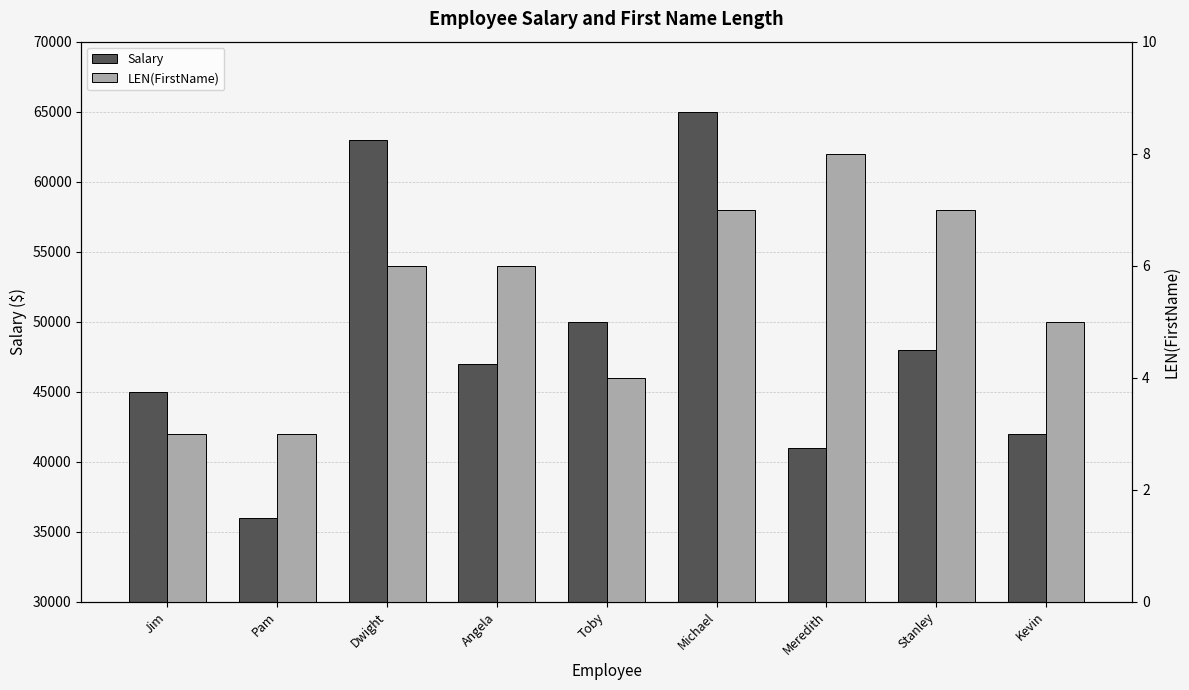

List the labels in order of Salary value, smallest first.

Pam, Meredith, Kevin, Jim, Angela, Stanley, Toby, Dwight, Michael